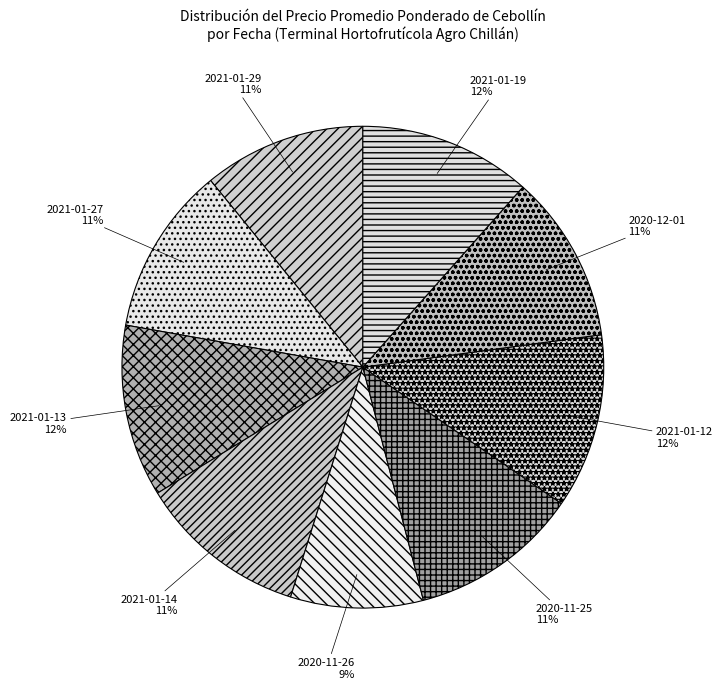

Approximately how many times larger is the value at 2021-01-27 compared to 2020-12-01?

1.0